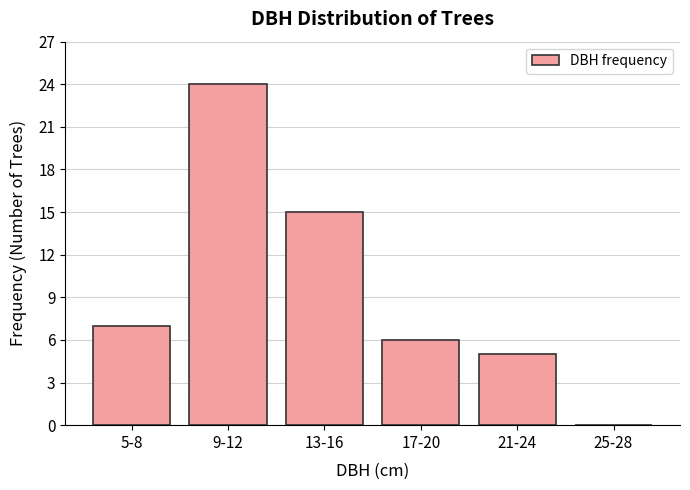

Reading right to left, list all the values displayed in this chart.

25-28=0	21-24=5	17-20=6	13-16=15	9-12=24	5-8=7